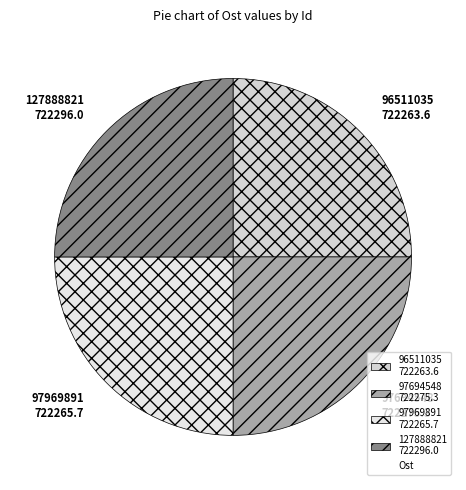

Is there any slice that represents more than half of the pie?

No